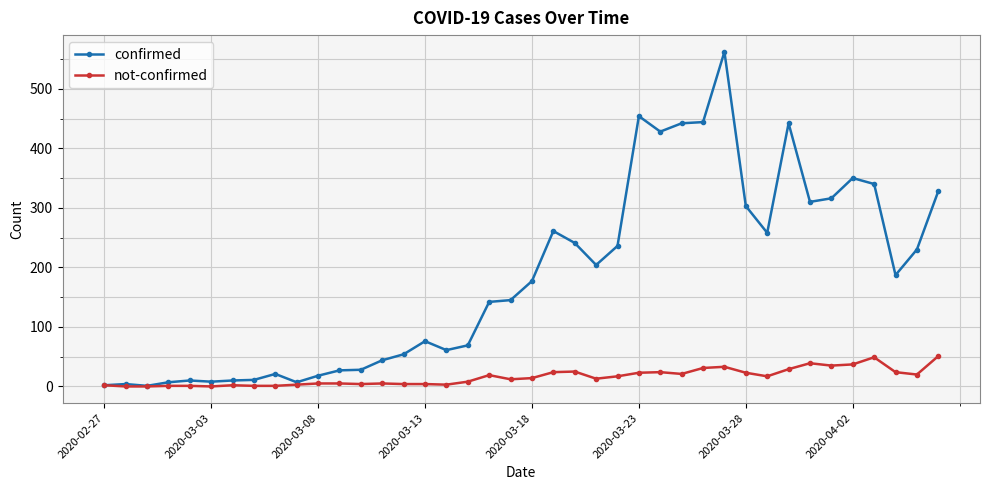

Which series has the largest range (max minus min)?

confirmed